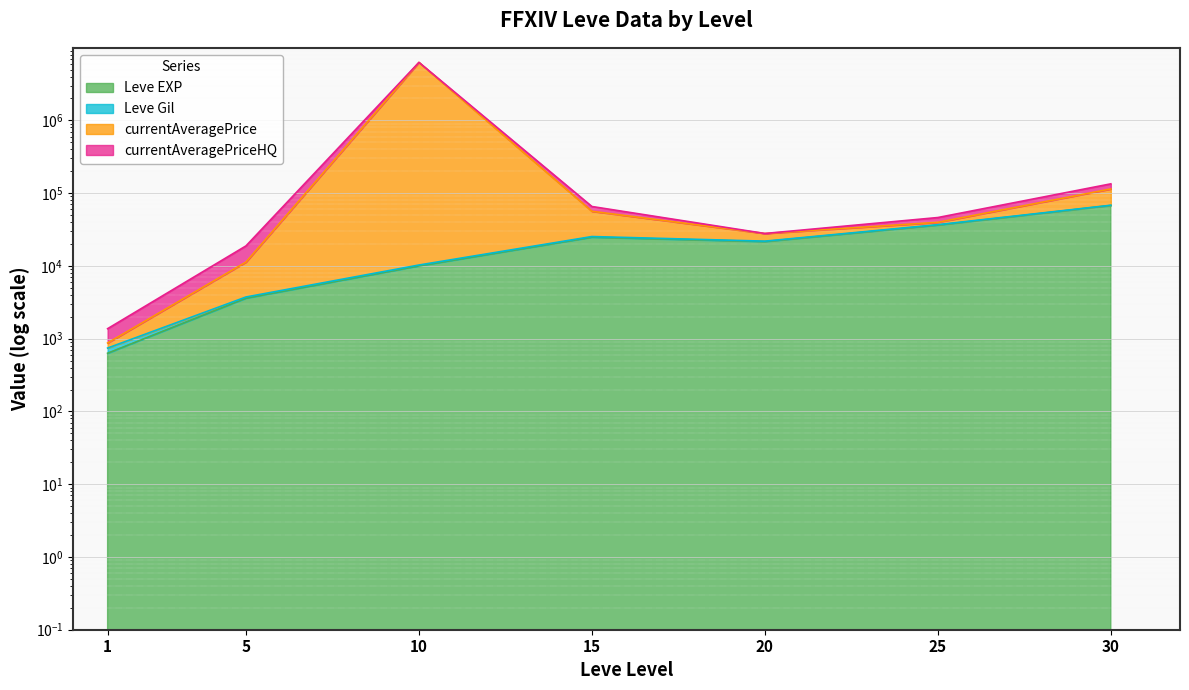

What is the sum of all currentAveragePrice values?

6512777.8